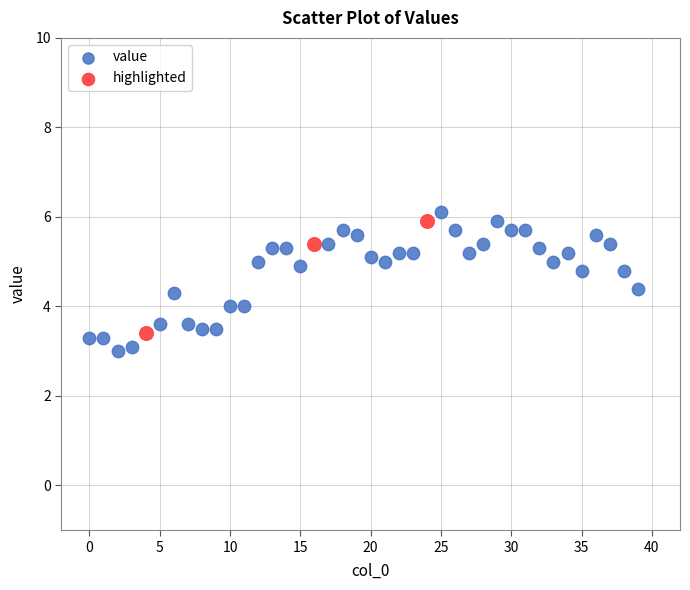

Which series has the widest spread of Y values?

value